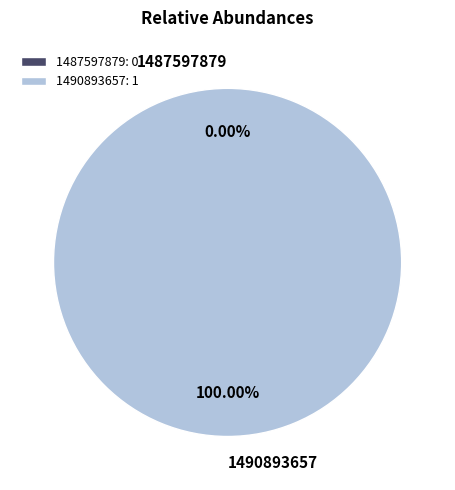

To the nearest percent, what portion does 1490893657 represent?

100%